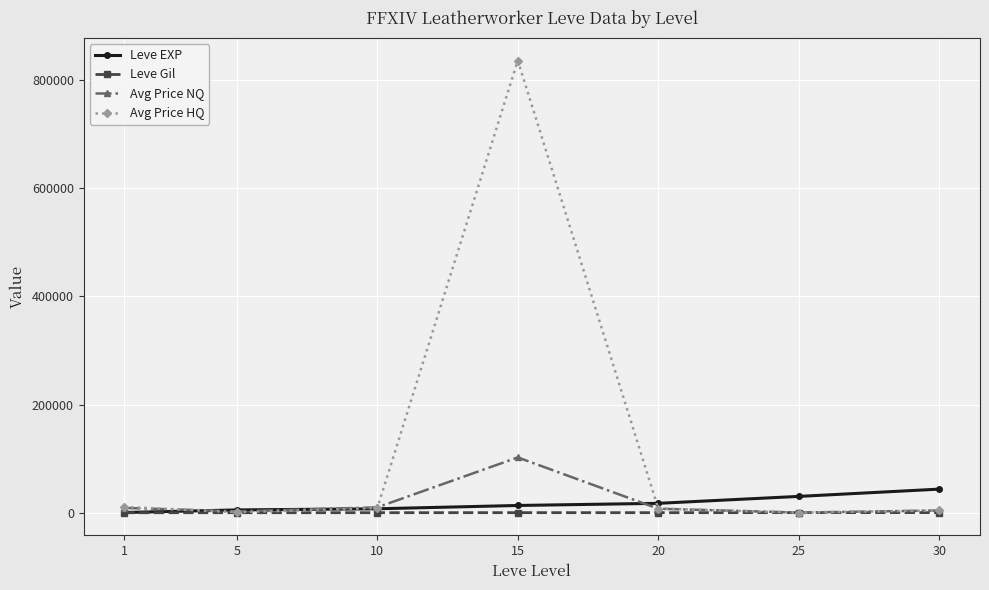

What are all the series names shown in the legend?

Leve EXP, Leve Gil, Avg Price NQ, Avg Price HQ